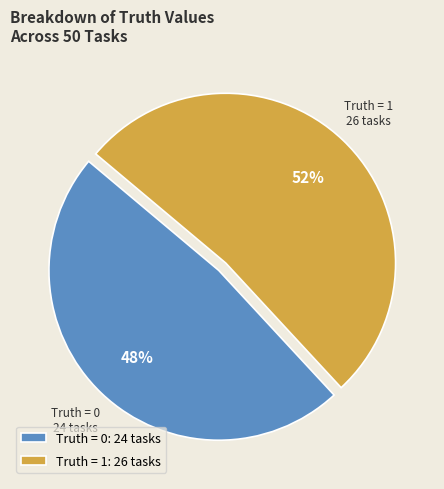

Rank the categories by value from lowest to highest.

Truth = 0: 24 tasks, Truth = 1: 26 tasks